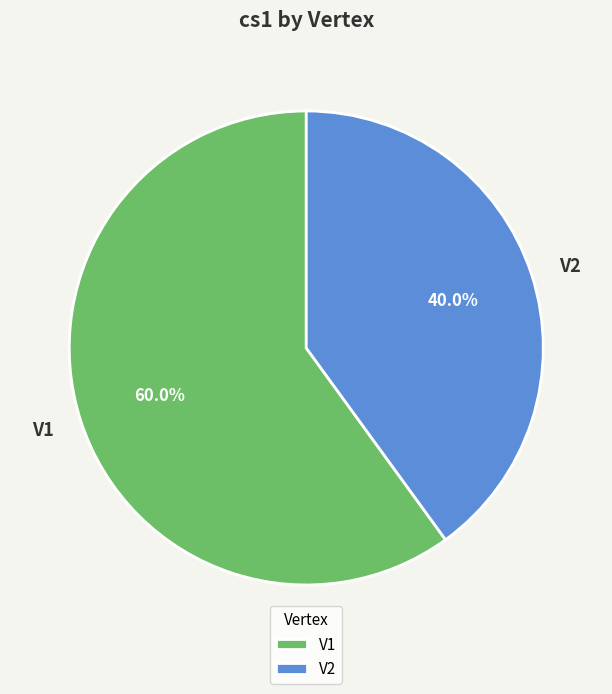

To the nearest percent, what is the difference between the V2 and V1 slice percentages?

20%